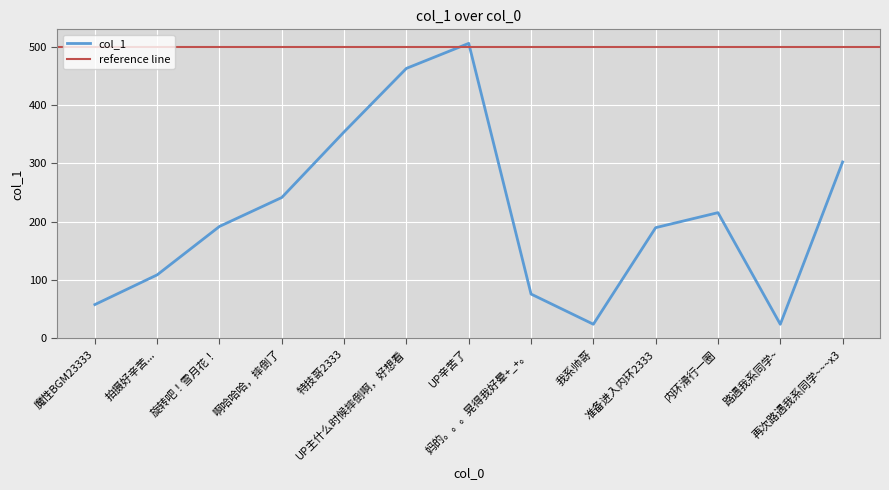

Approximately how many times larger is the value at UP主什么时候摔倒啊，好想看 compared to 内环滑行一圈?

2.1